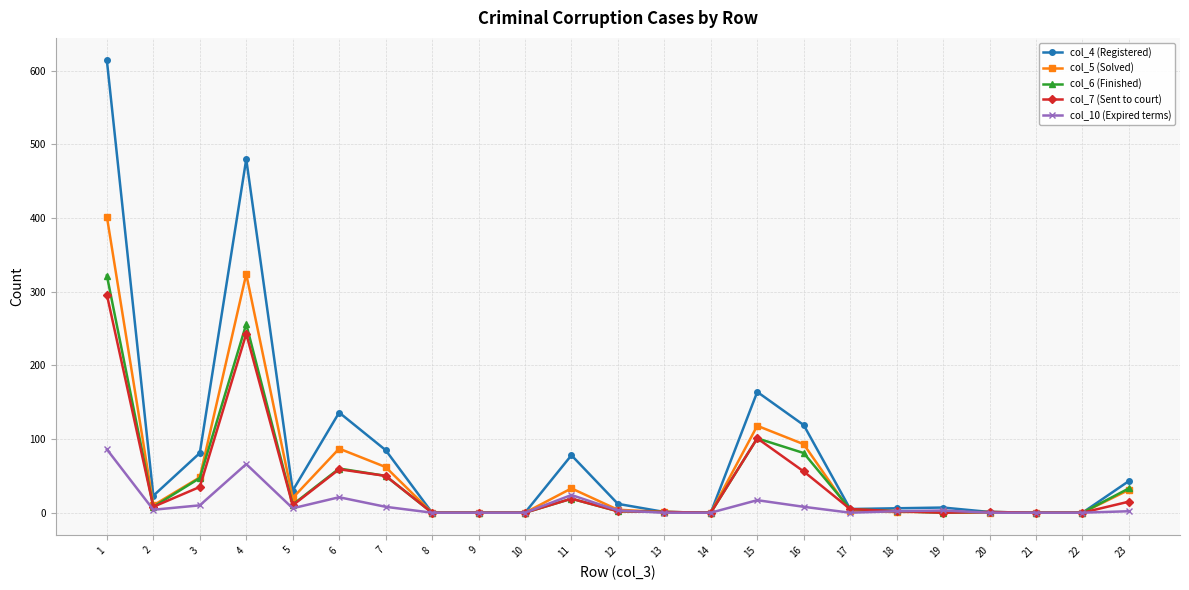

What is the maximum value shown in the chart?

614